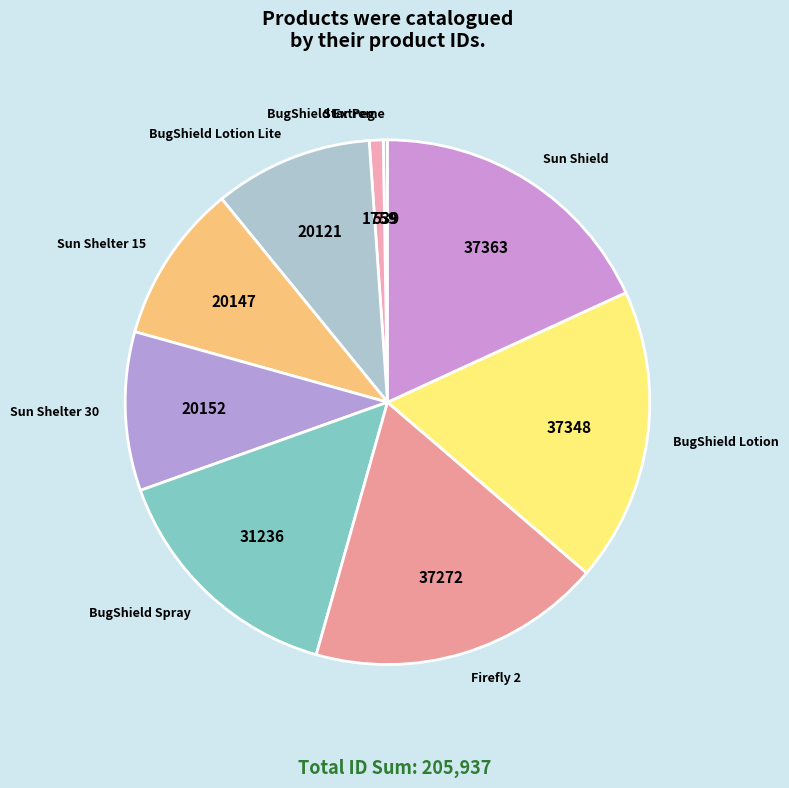

Is it true that Sun Shelter 30 is 10% of the pie?

True